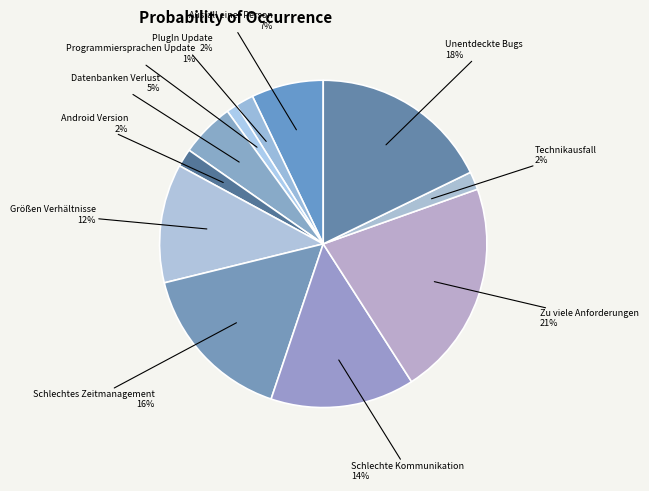

Which has a higher value, Programmiersprachen Update or PlugIn Update?

PlugIn Update